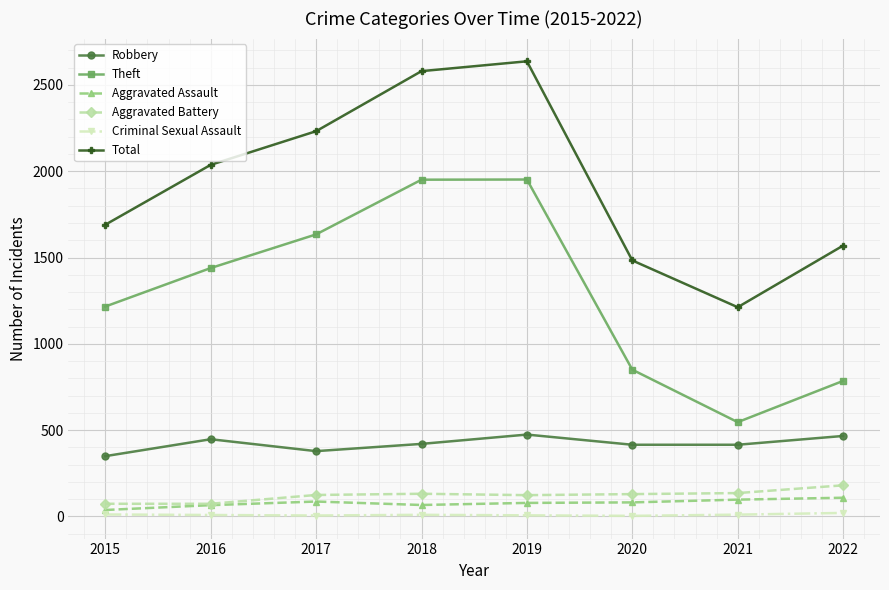

At which category does the chart reach its peak across all series?

2019